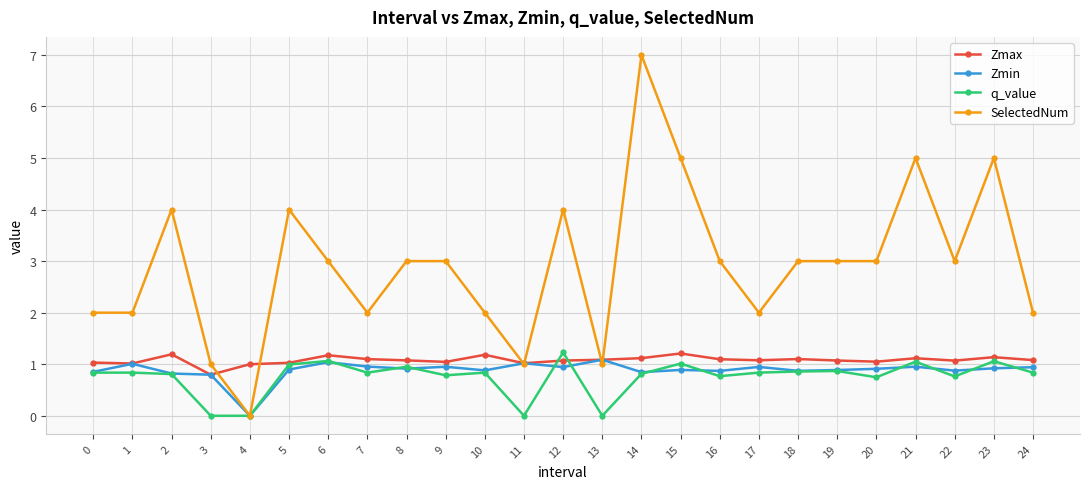

What is the average value of the SelectedNum series?

2.9